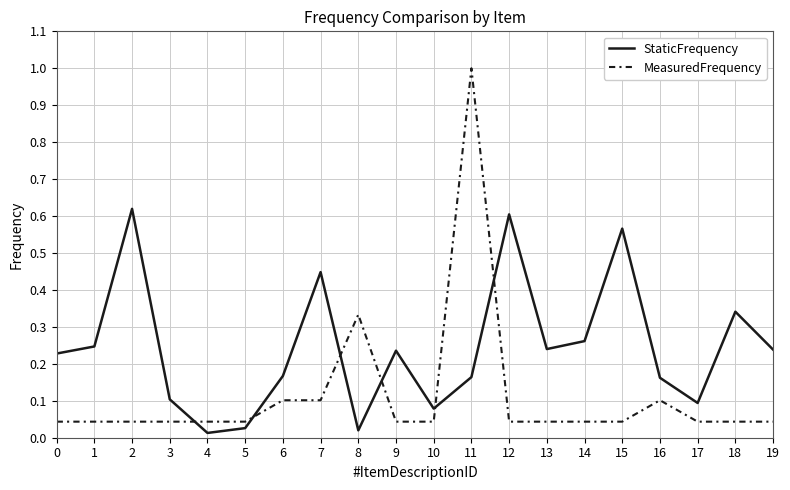

List the series in order of their overall mean, lowest first.

MeasuredFrequency, StaticFrequency